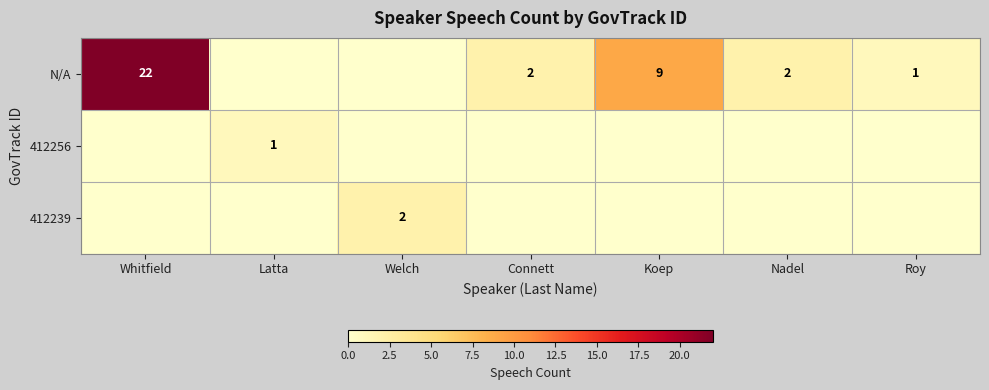

What is the difference between the N/A values at Koep and Nadel?

7